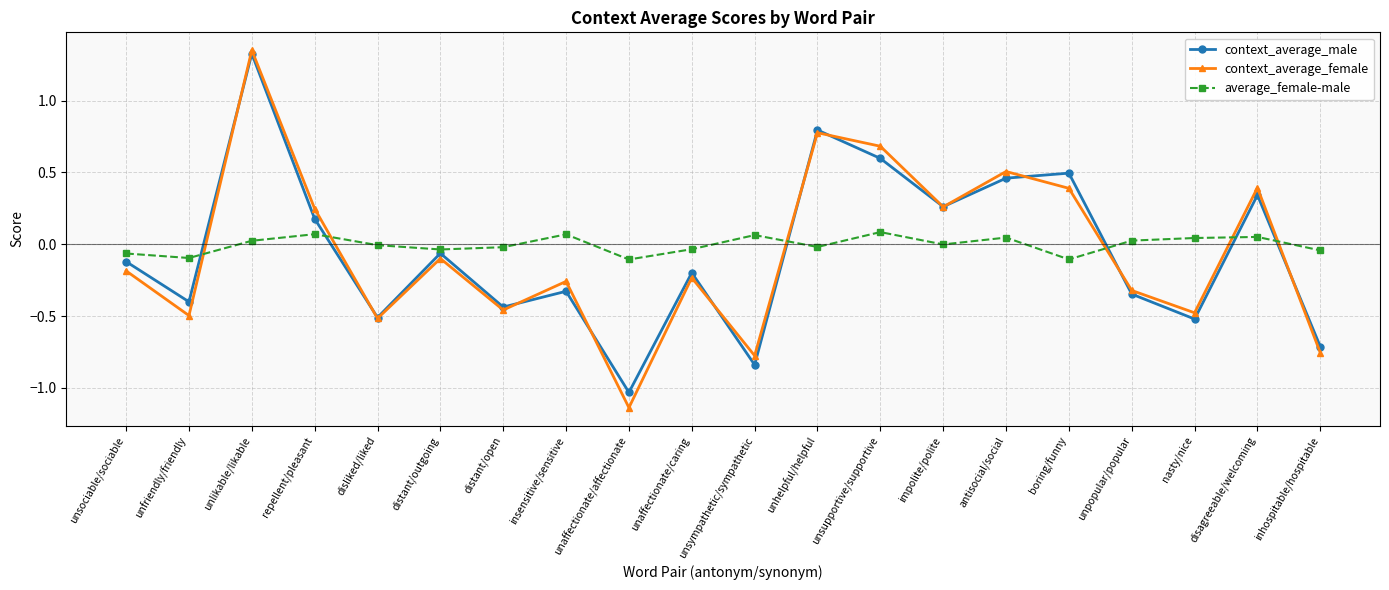

In context_average_male, how many points are lower than both neighbors (excluding endpoints)?

7